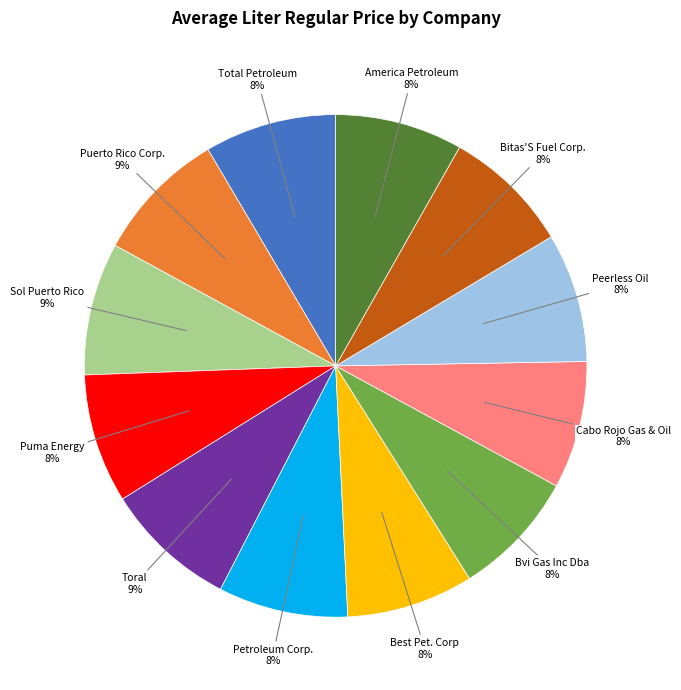

Does Bitas'S Fuel Corp. account for over 50% of the chart?

No